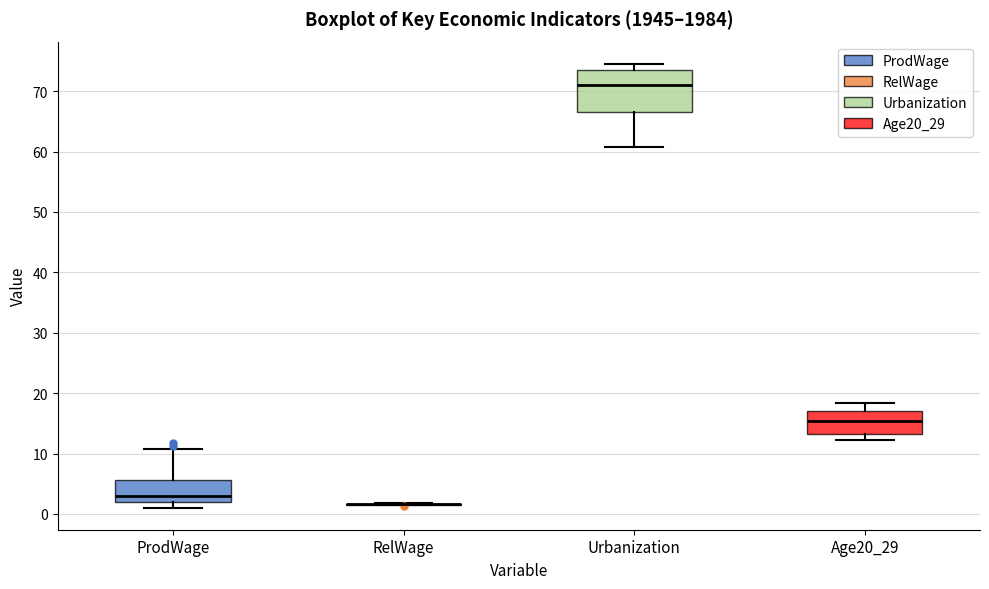

Reading left to right, read every box against the y-axis: the position of its median line, the range the box covers, and the ends of its whiskers. The values are not printed on the chart, so give them approximately, as read against the axis.

ProdWage: median 3, box 2 to 6, whiskers 1 to 11
RelWage: box collapsed to a line at 2, whiskers 1 to 2
Urbanization: median 71, box 67 to 73, whiskers 61 to 75
Age20_29: median 15, box 13 to 17, whiskers 12 to 18